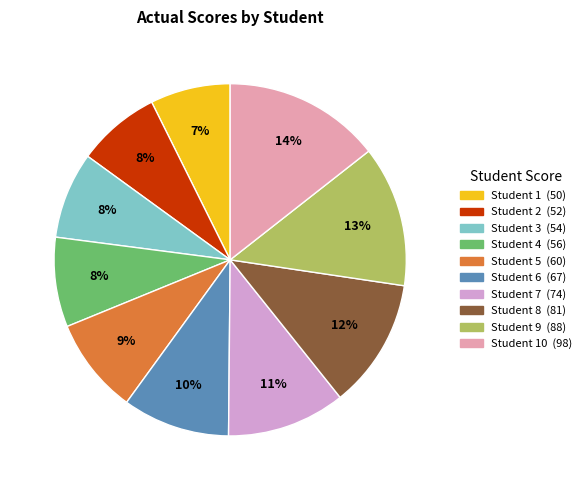

How many segments does this pie chart have?

10